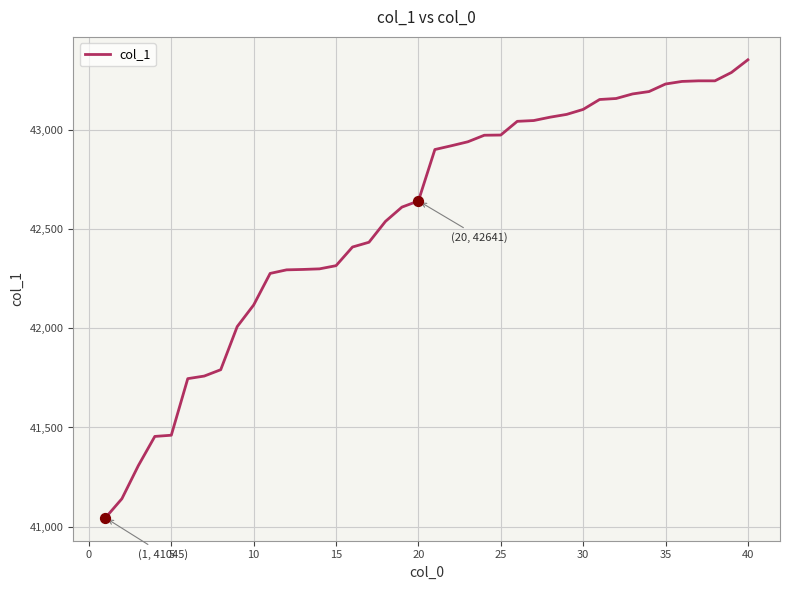

What is the smallest value displayed?

41045